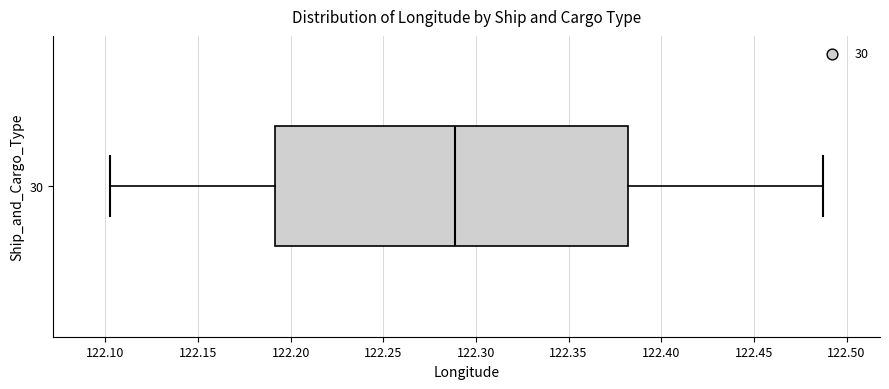

Read this box plot against the x-axis: the position of the median line, the range covered by the box, and the ends of both whiskers. The values are not printed on the chart, so give them approximately, as read against the axis.

median 122.290, box 122.190 to 122.380, whiskers 122.105 to 122.485